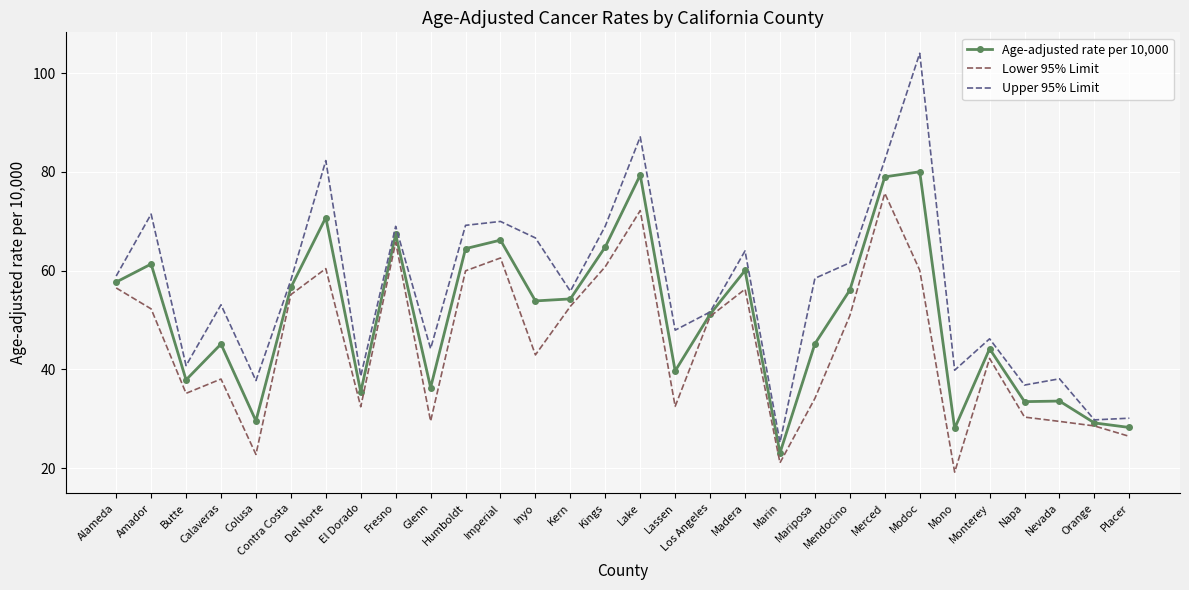

Is it true that Lower 95% Limit equals 23.5 at Mariposa?

False